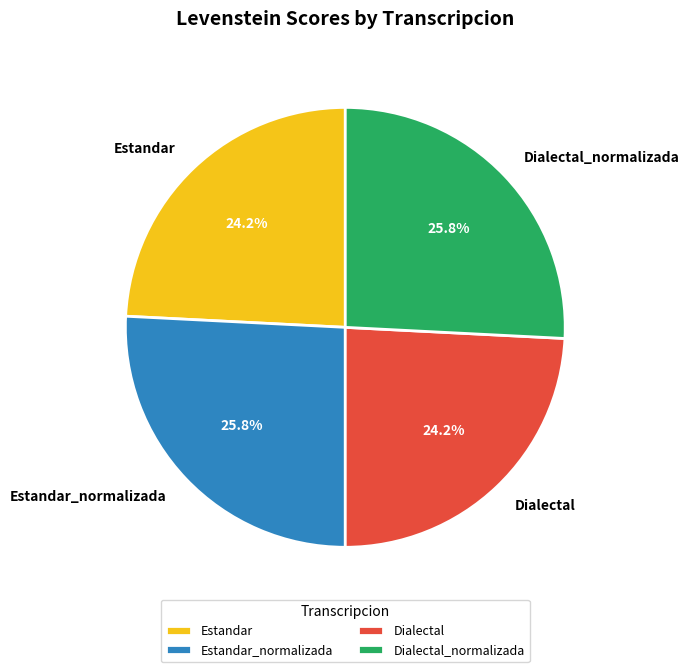

What percentage is NOT represented by Estandar?

75.8%